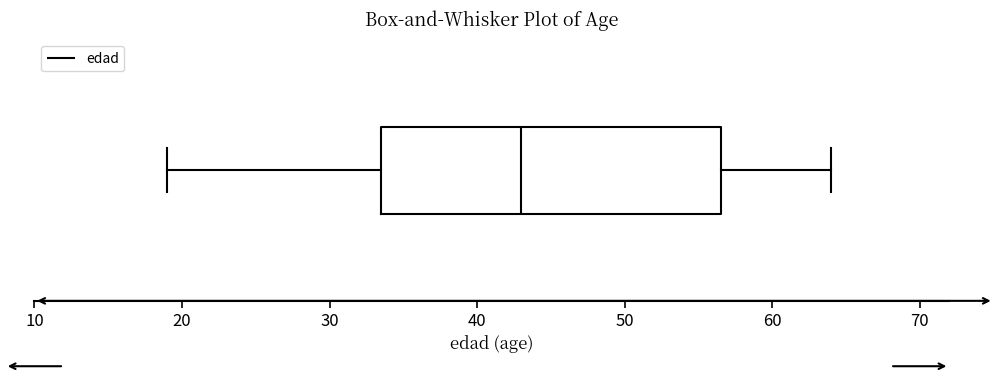

Where is the left edge of the box on the x-axis? The values are not printed on the chart, so give them approximately, as read against the axis.

34